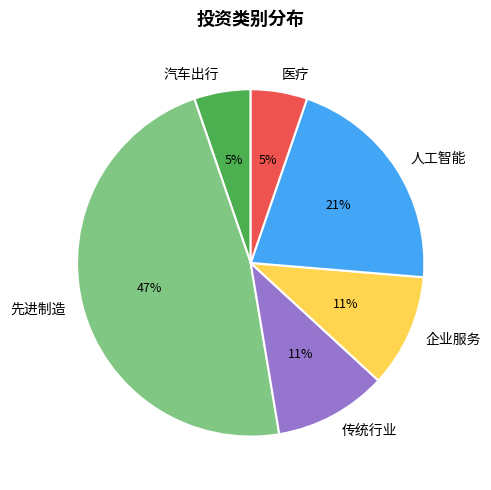

The 先进制造 slice represents 26% of the pie. True or false?

False